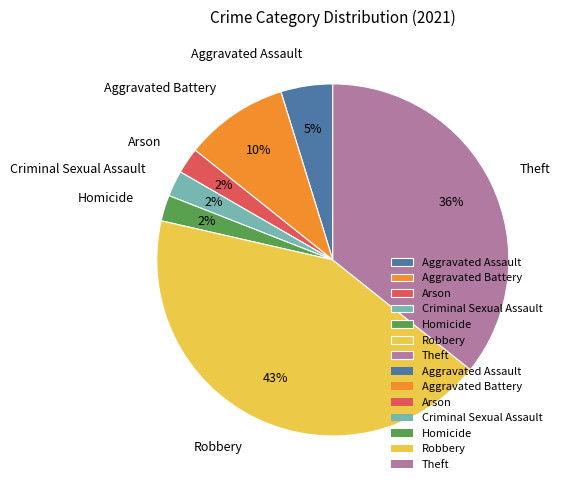

To the nearest percent, what portion does Arson represent?

2%